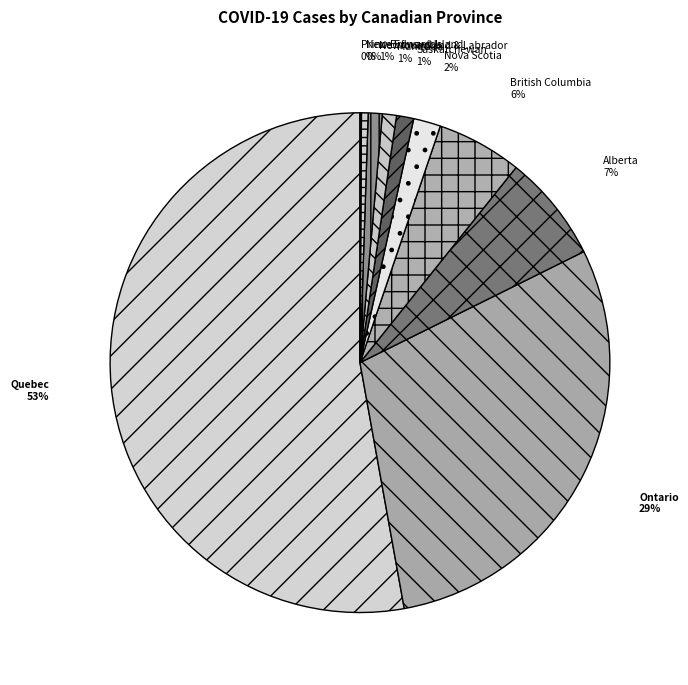

Which has a higher value, Ontario or Quebec?

Quebec